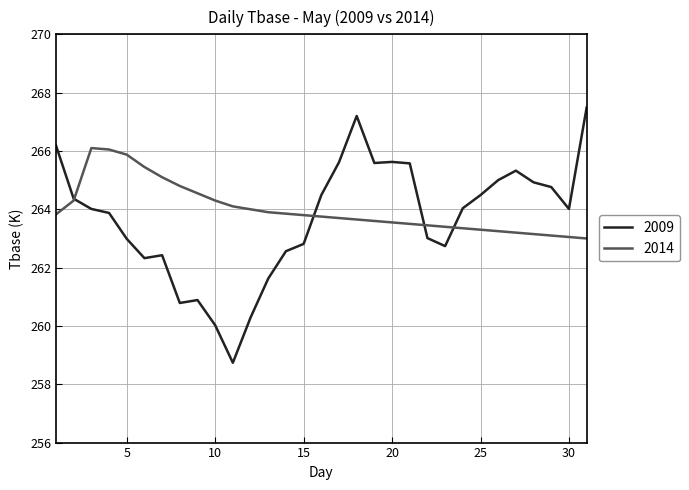

List the series in order of their peak value, lowest first.

2014, 2009